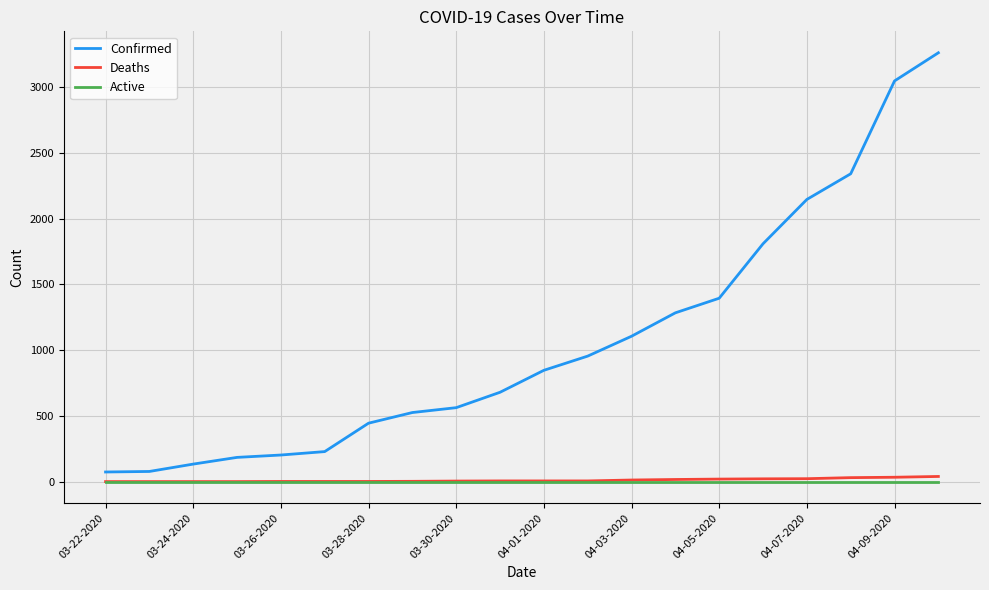

What is the greatest value displayed?

3261